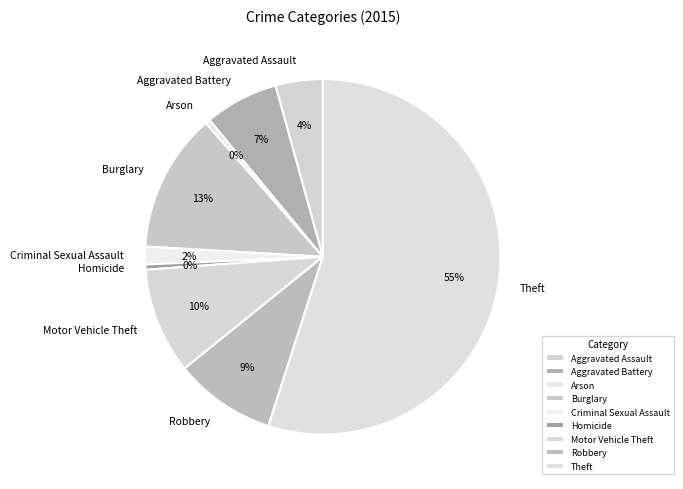

Combined, do Aggravated Battery and Criminal Sexual Assault account for over 50%?

No